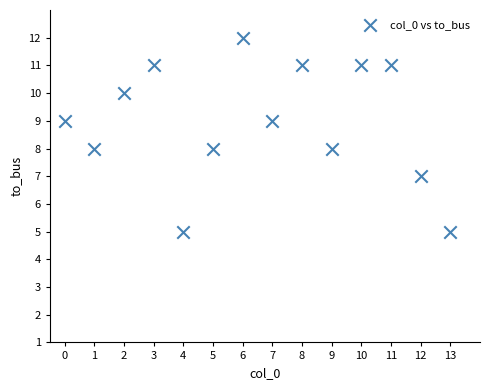

What is the range of Y values (max minus min)?

7